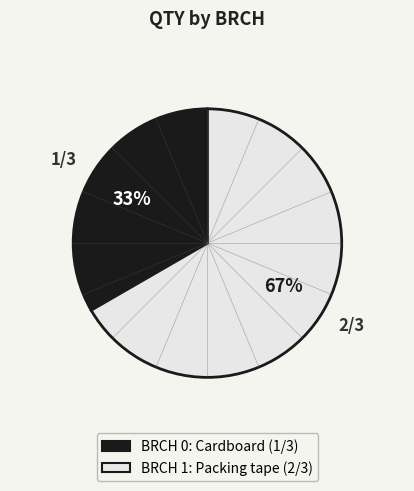

To the nearest percent, what is the average slice percentage?

50%